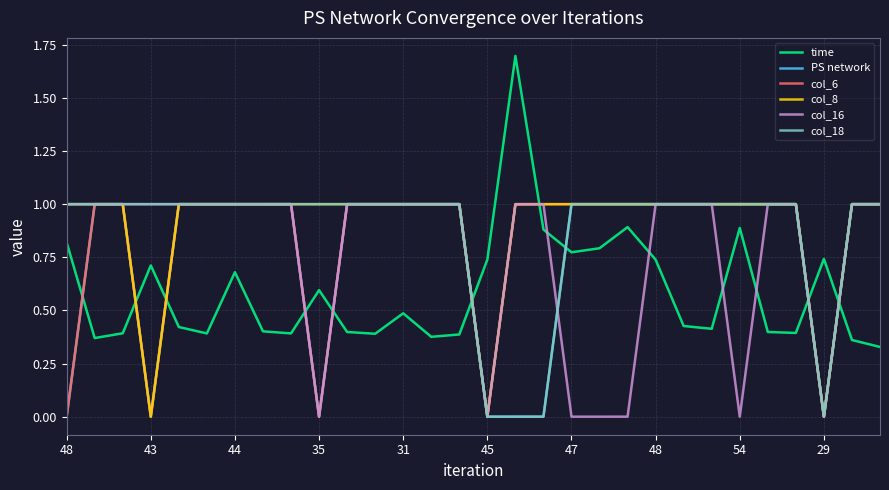

Which series has the largest range (max minus min)?

time